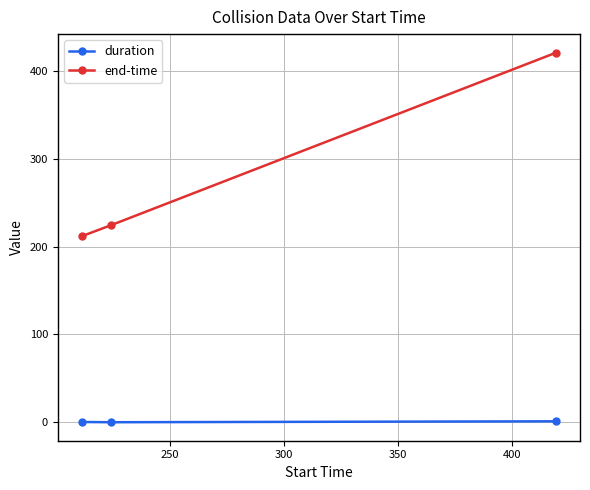

What is the difference between the maximum and minimum values in the end-time series?

209.0